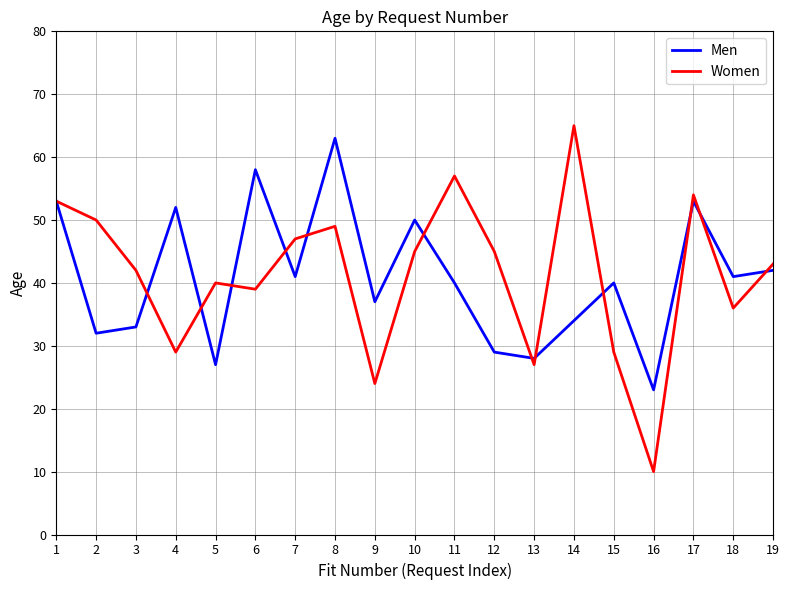

Which series has the largest range (max minus min)?

Women